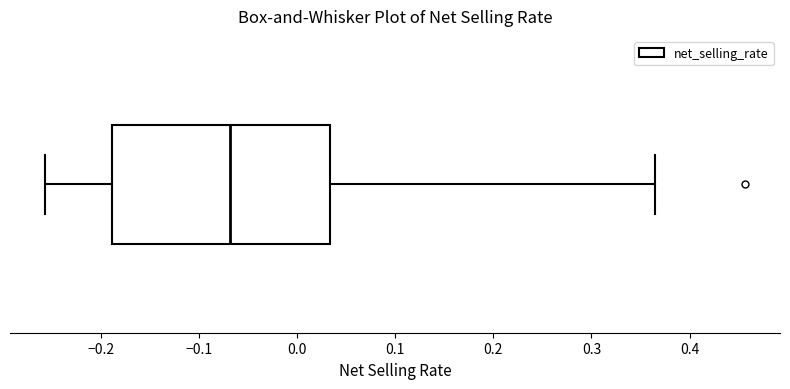

Transcribe this box plot: give where the median line is, the range the box spans, and where the two whiskers end, as read against the x-axis. The values are not printed on the chart, so give them approximately, as read against the axis.

median -0.07, box -0.19 to 0.03, whiskers -0.26 to 0.36